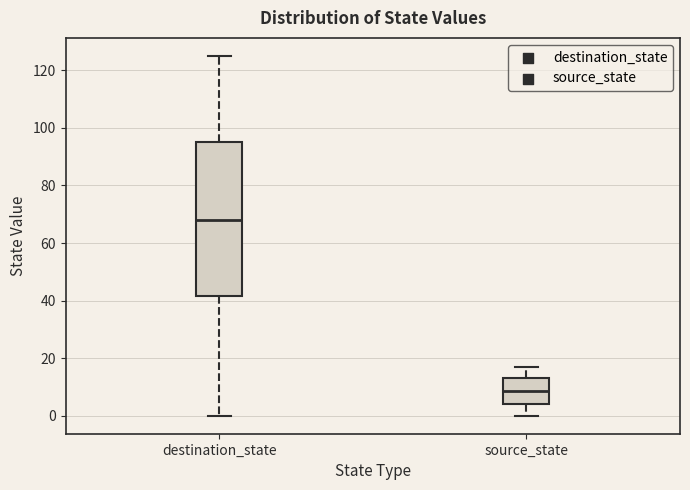

Which box is the tallest, from its lower edge to its upper edge?

destination_state